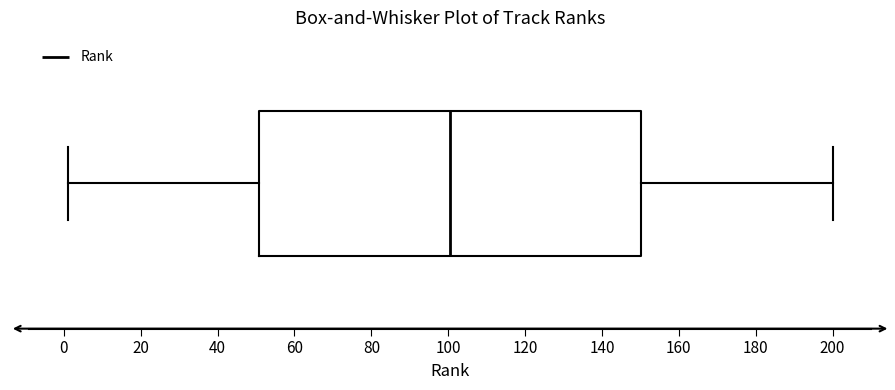

Where does the median line of the box sit on the x-axis? The values are not printed on the chart, so give them approximately, as read against the axis.

100